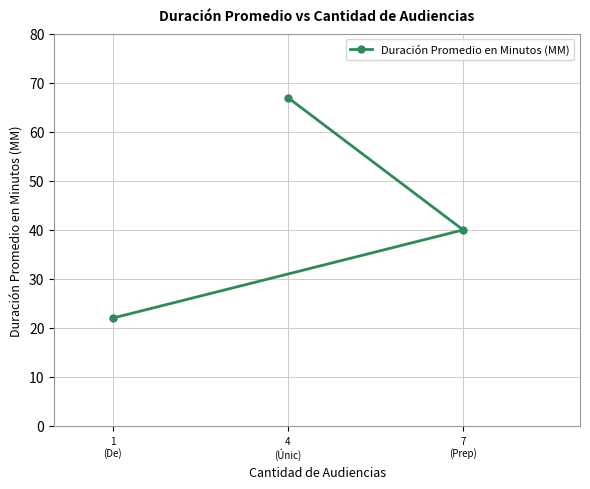

How many values exceed 40?

1